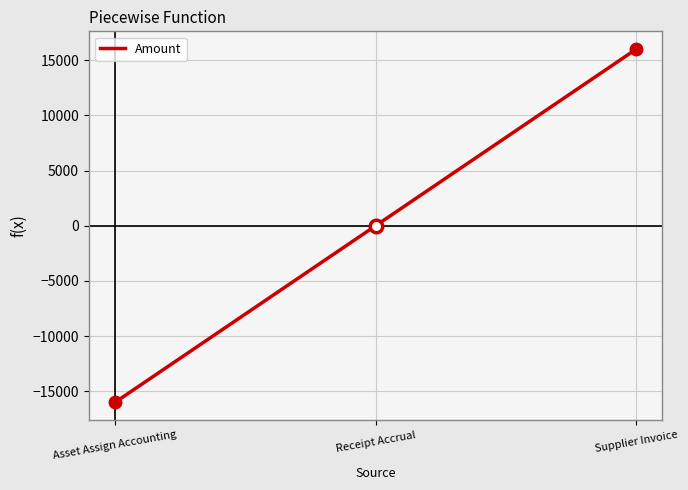

What is the difference between the maximum and second lowest values?

16005.0